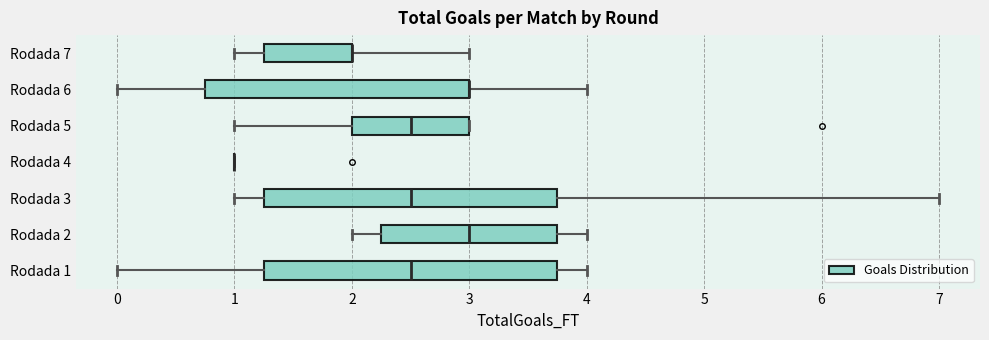

Reading bottom to top, read every box against the x-axis: the position of its median line, the range the box covers, and the ends of its whiskers. The values are not printed on the chart, so give them approximately, as read against the axis.

Rodada 1: median 2.5, box 1.3 to 3.8, whiskers 0.0 to 4.0
Rodada 2: median 3.0, box 2.3 to 3.8, whiskers 2.0 to 4.0
Rodada 3: median 2.5, box 1.3 to 3.8, whiskers 1.0 to 7.0
Rodada 4: box collapsed to a line at 1.0, whiskers 1.0 to 1.0
Rodada 5: median 2.5, box 2.0 to 3.0, whiskers 1.0 to 3.0
Rodada 6: median 3.0 (drawn on the box's right edge), box 0.8 to 3.0, whiskers 0.0 to 4.0
Rodada 7: median 2.0 (drawn on the box's right edge), box 1.3 to 2.0, whiskers 1.0 to 3.0